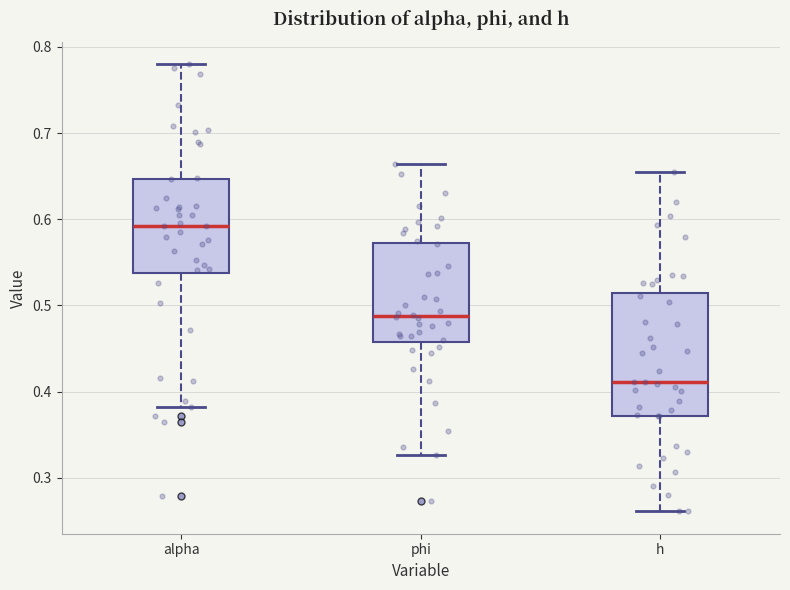

Reading left to right, transcribe this box plot: for each box, give where its median line is, the range the box spans, and where its two whiskers end, as read against the y-axis. The values are not printed on the chart, so give them approximately, as read against the axis.

alpha: median 0.59, box 0.54 to 0.65, whiskers 0.38 to 0.78
phi: median 0.49, box 0.46 to 0.57, whiskers 0.33 to 0.66
h: median 0.41, box 0.37 to 0.51, whiskers 0.26 to 0.65